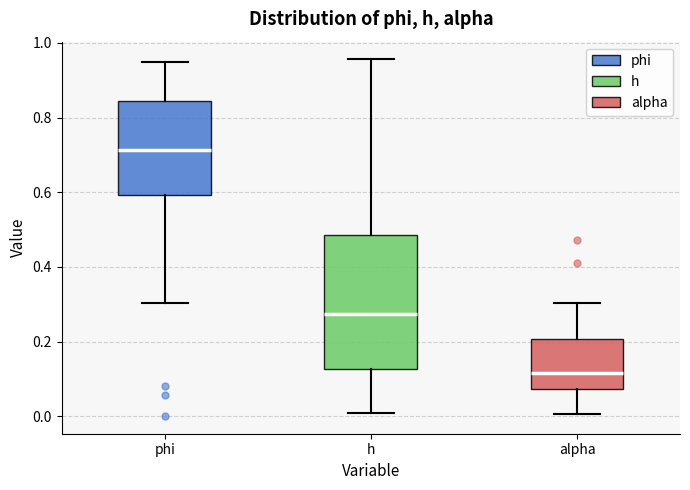

Comparing the boxes themselves (not the whiskers), which one is the tallest?

h